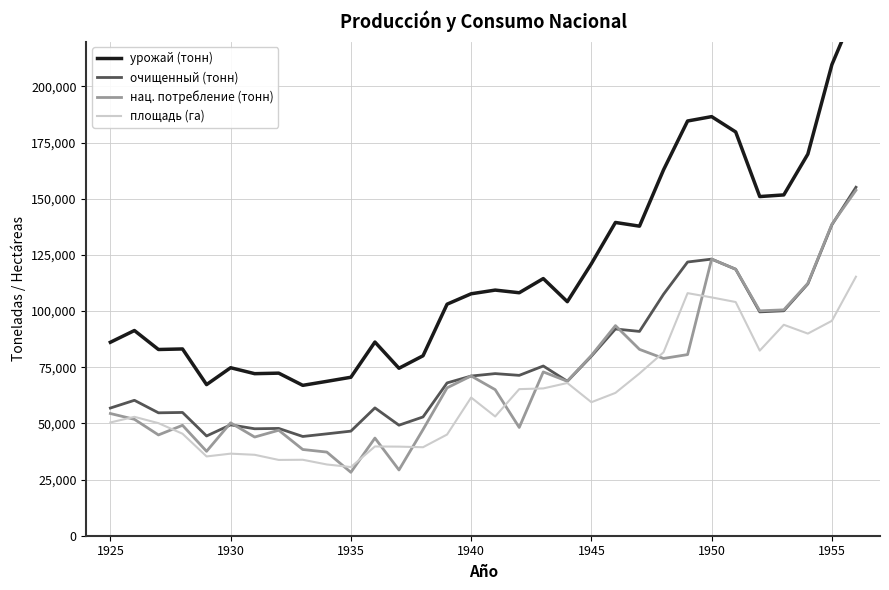

What is the maximum value for очищенный (тонн)?

155144